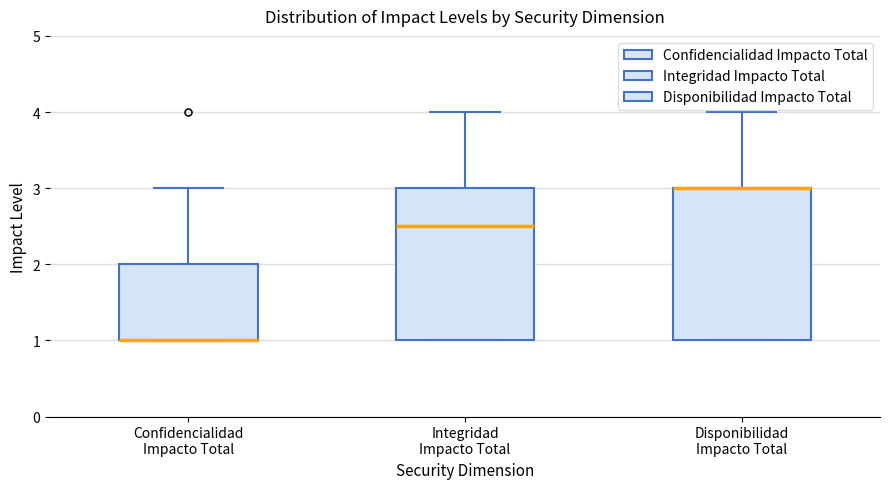

Reading left to right, read every box against the y-axis: the position of its median line, the range the box covers, and the ends of its whiskers. The values are not printed on the chart, so give them approximately, as read against the axis.

Confidencialidad Impacto Total: median 1.0 (drawn on the box's lower edge), box 1.0 to 2.0, whiskers 1.0 to 3.0
Integridad Impacto Total: median 2.5, box 1.0 to 3.0, whiskers 1.0 to 4.0
Disponibilidad Impacto Total: median 3.0 (drawn on the box's upper edge), box 1.0 to 3.0, whiskers 1.0 to 4.0